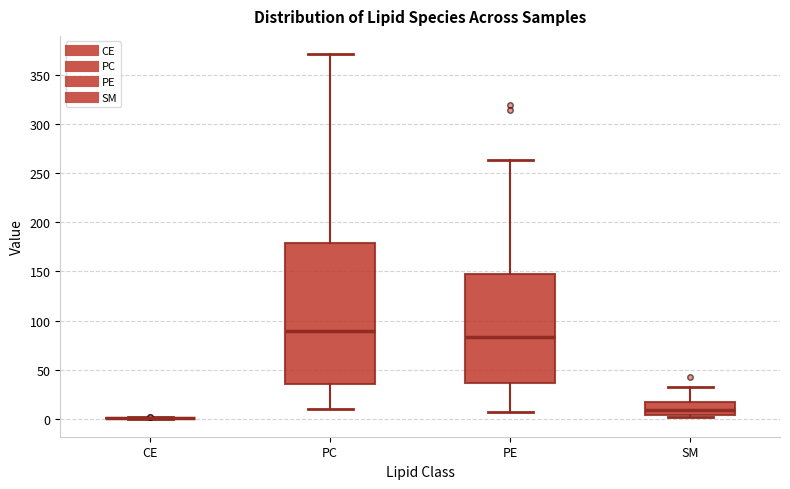

Which box is the tallest, from its lower edge to its upper edge?

PC